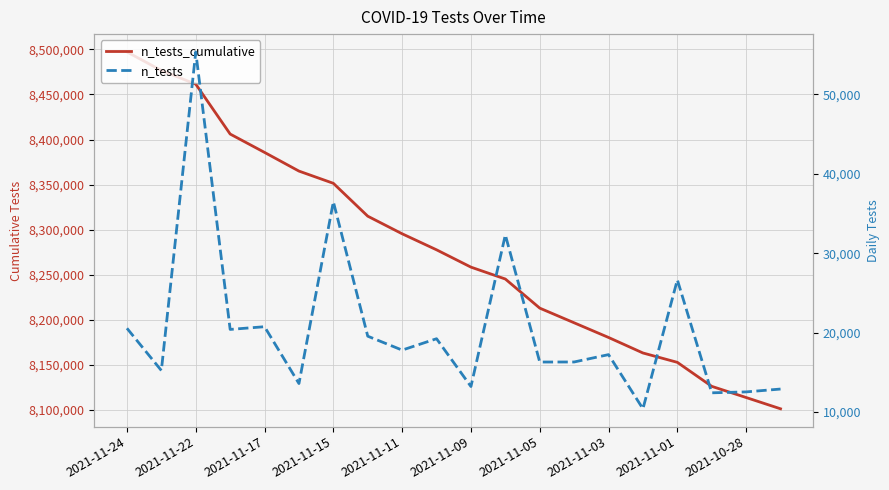

True or false: n_tests_cumulative and n_tests intersect in this chart.

False